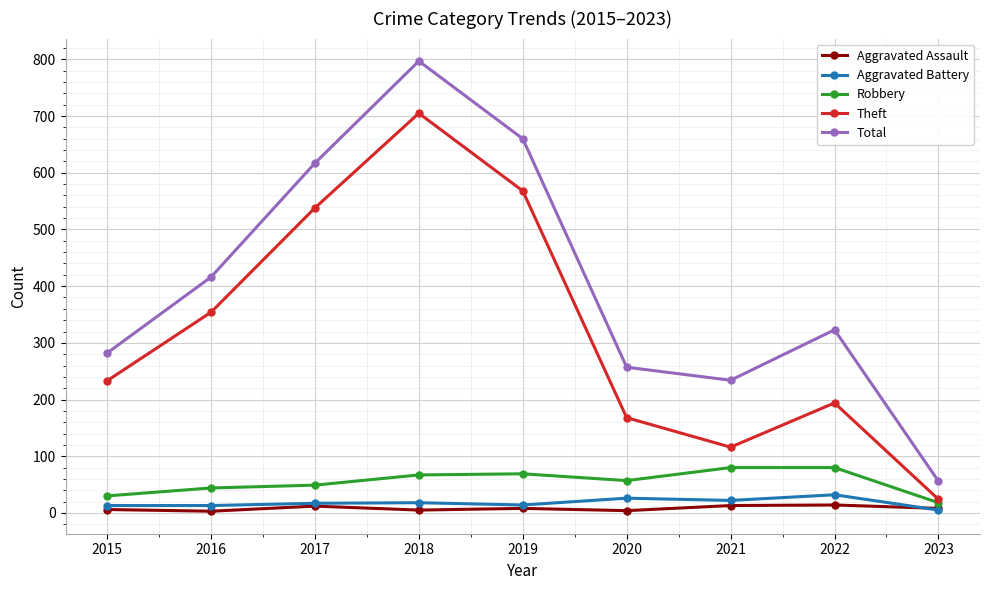

What is the total value across all series at 2016?

830